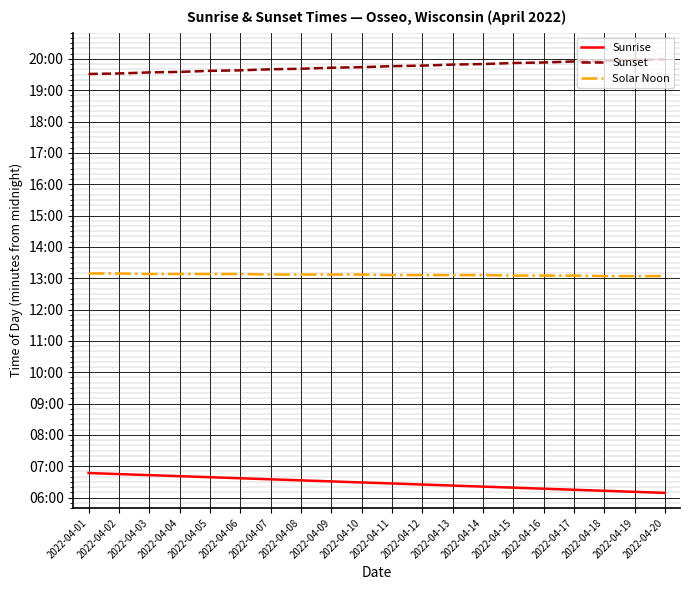

What are all the series names shown in the legend?

Sunrise, Sunset, Solar Noon